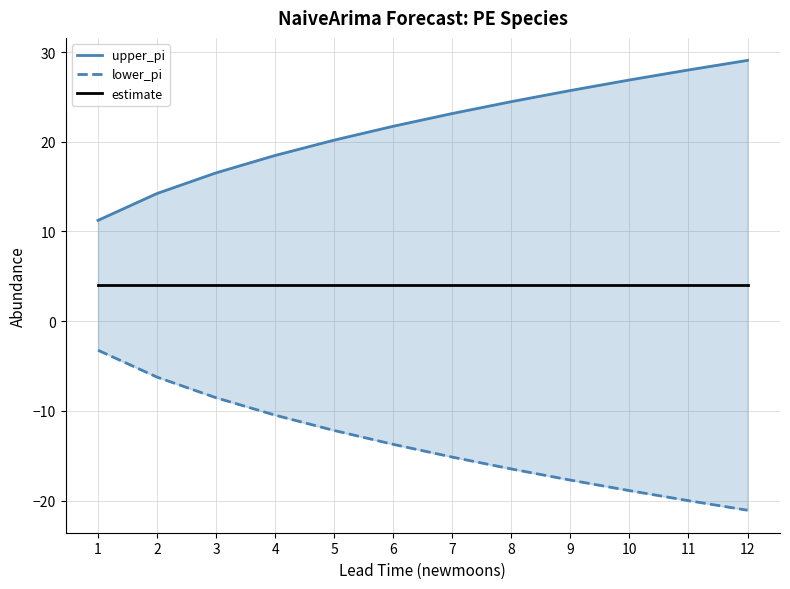

How many values in the upper_pi series exceed 23?

6